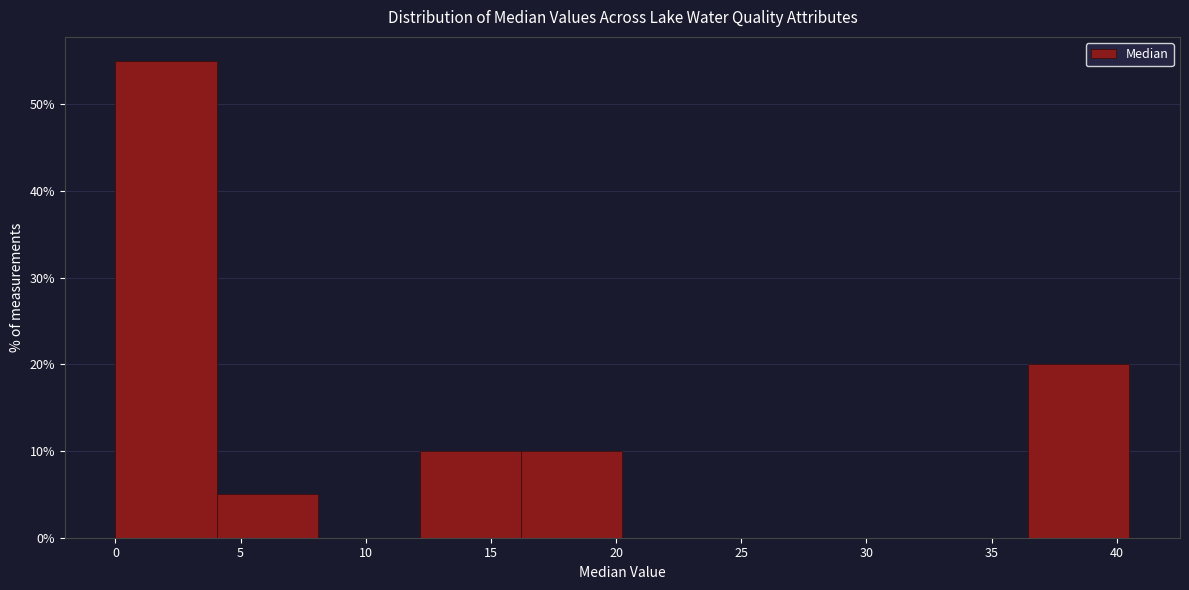

Reading left to right, list every bar in this chart as the range it spans on the x-axis followed by its height. Neither the bar edges nor the heights are printed on the chart, so give them approximately, as read against the axes.

0.0 to 4.0: 55
4.0 to 8.0: 5
8.0 to 12.0: 0
12.0 to 16.0: 10
16.0 to 20.5: 10
20.5 to 24.5: 0
24.5 to 28.5: 0
28.5 to 32.5: 0
32.5 to 36.5: 0
36.5 to 40.5: 20